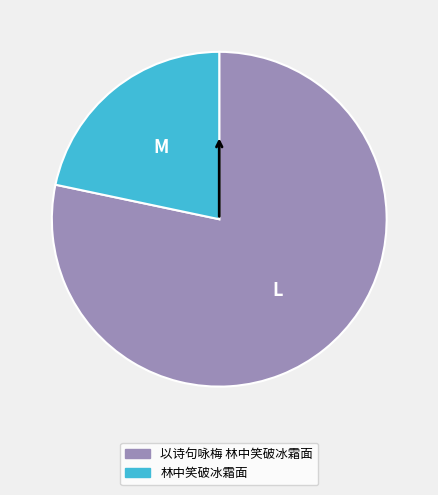

Is the sum of 以诗句咏梅 林中笑破冰霜面 and 林中笑破冰霜面 greater than half?

Yes